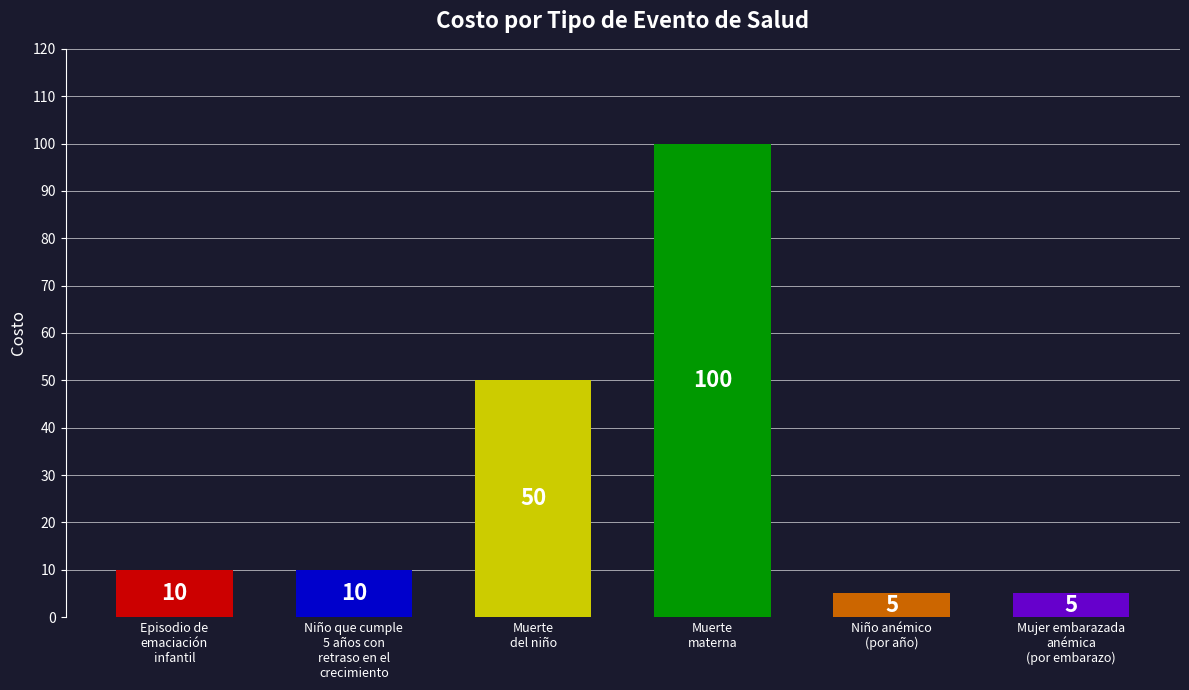

Does the chart contain stacked bars?

No